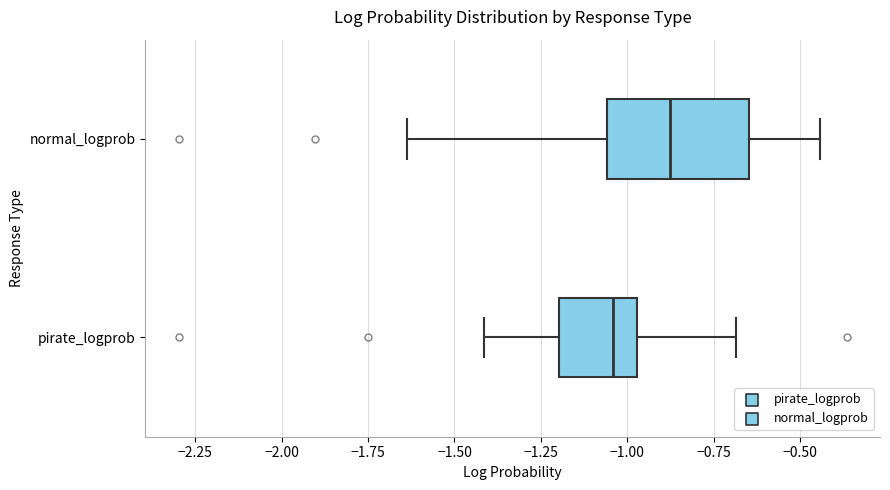

Reading bottom to top, read every box against the x-axis: the position of its median line, the range the box covers, and the ends of its whiskers. The values are not printed on the chart, so give them approximately, as read against the axis.

pirate_logprob: median -1.05, box -1.20 to -0.95, whiskers -1.40 to -0.70
normal_logprob: median -0.90, box -1.05 to -0.65, whiskers -1.65 to -0.45